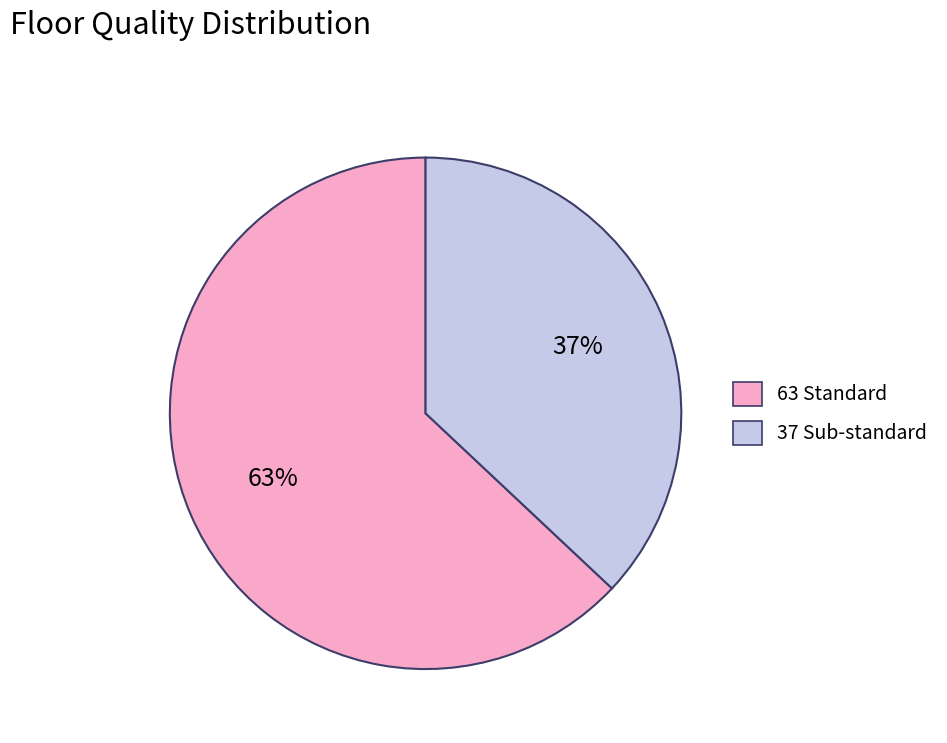

Is there any slice that represents more than half of the pie?

Yes